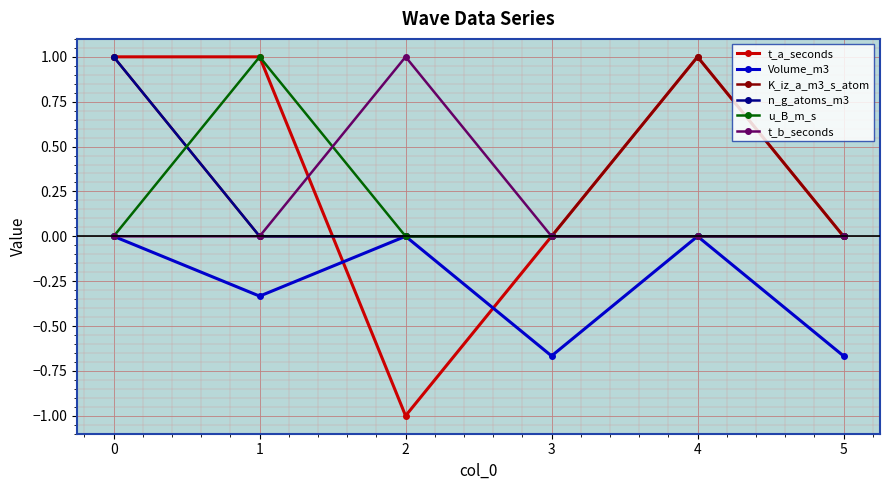

What is the total value across all series at 4?

2.0